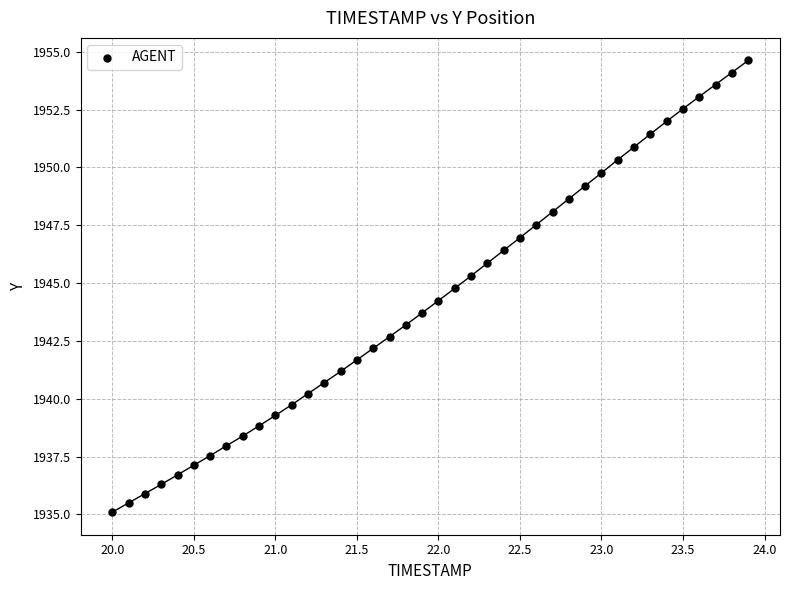

What is the range of Y values (max minus min)?

19.5